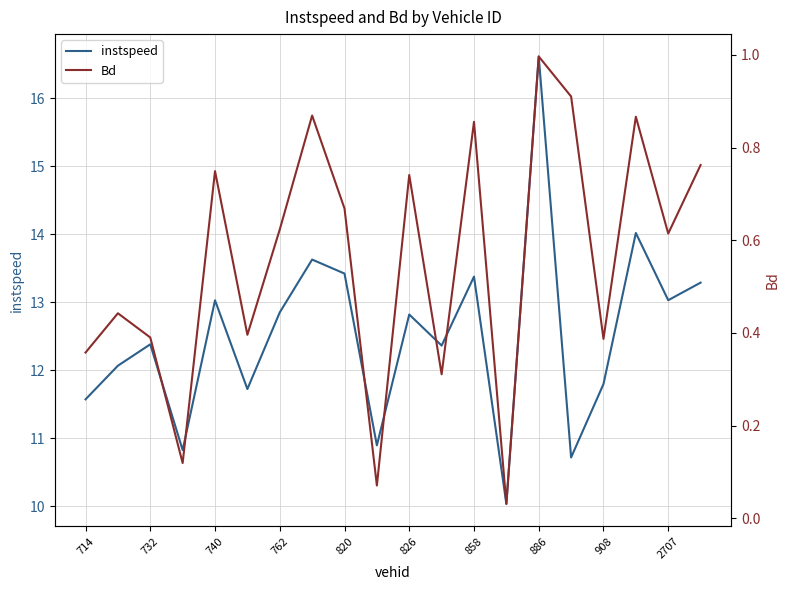

At which label does instspeed reach its peak?

886